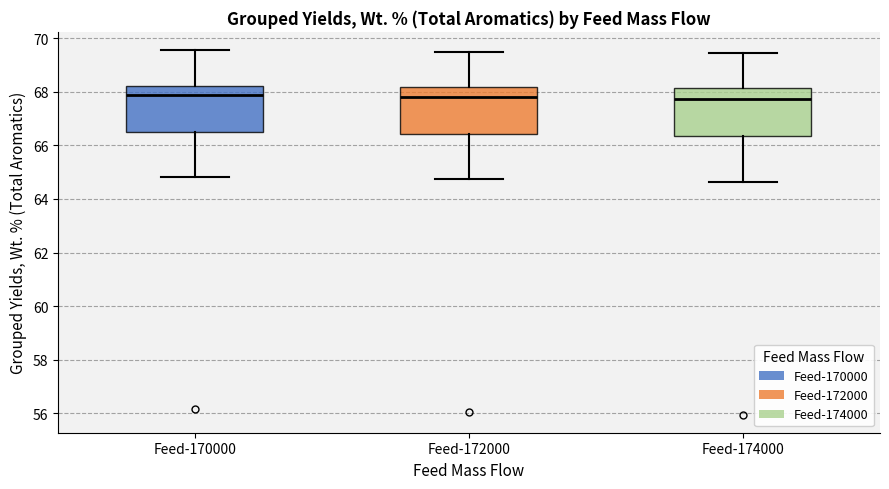

Reading left to right, read every box against the y-axis: the position of its median line, the range the box covers, and the ends of its whiskers. The values are not printed on the chart, so give them approximately, as read against the axis.

Feed-170000: median 67.8, box 66.6 to 68.2, whiskers 64.8 to 69.6
Feed-172000: median 67.8, box 66.4 to 68.2, whiskers 64.8 to 69.4
Feed-174000: median 67.8, box 66.4 to 68.2, whiskers 64.6 to 69.4